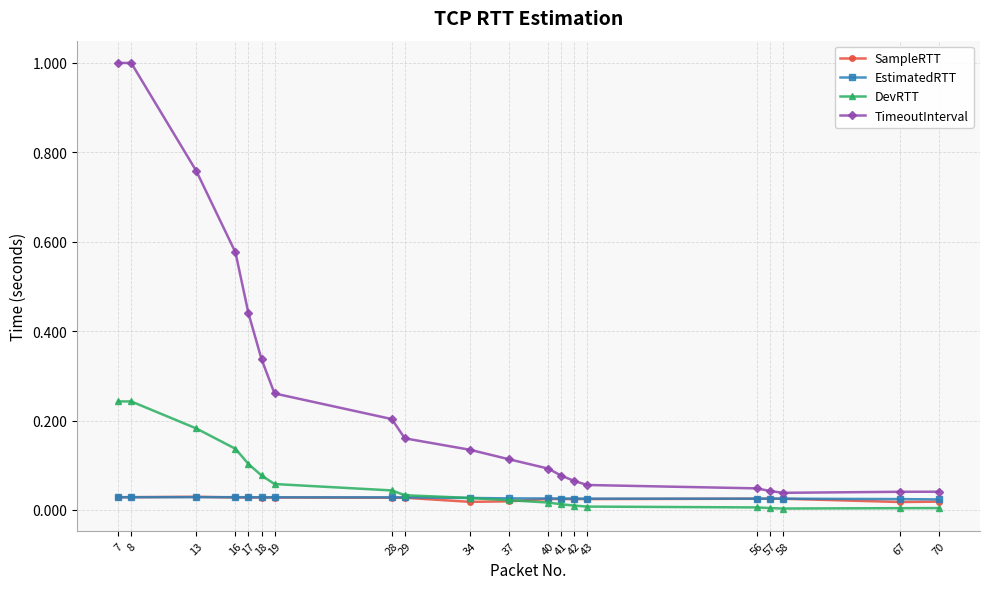

True or false: TimeoutInterval and DevRTT cross at least once.

False